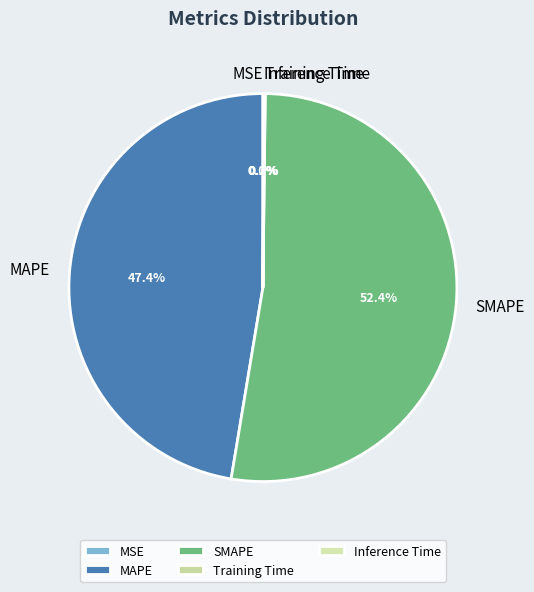

How much of the chart is everything except MSE?

100.0%